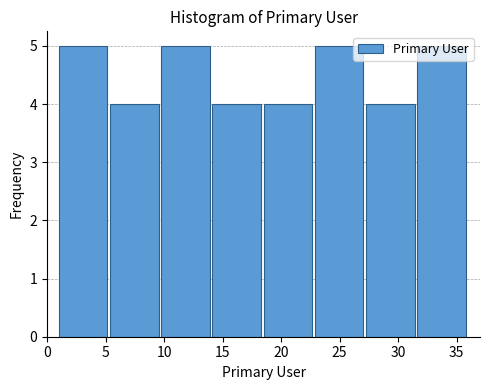

Reading left to right, transcribe this chart: for each bar, give the range it covers on the x-axis and its height. Neither the bar edges nor the heights are printed on the chart, so give them approximately, as read against the axes.

1.0 to 5.5: 5
5.5 to 10.0: 4
10.0 to 14.0: 5
14.0 to 18.5: 4
18.5 to 23.0: 4
23.0 to 27.5: 5
27.5 to 31.5: 4
31.5 to 36.0: 5